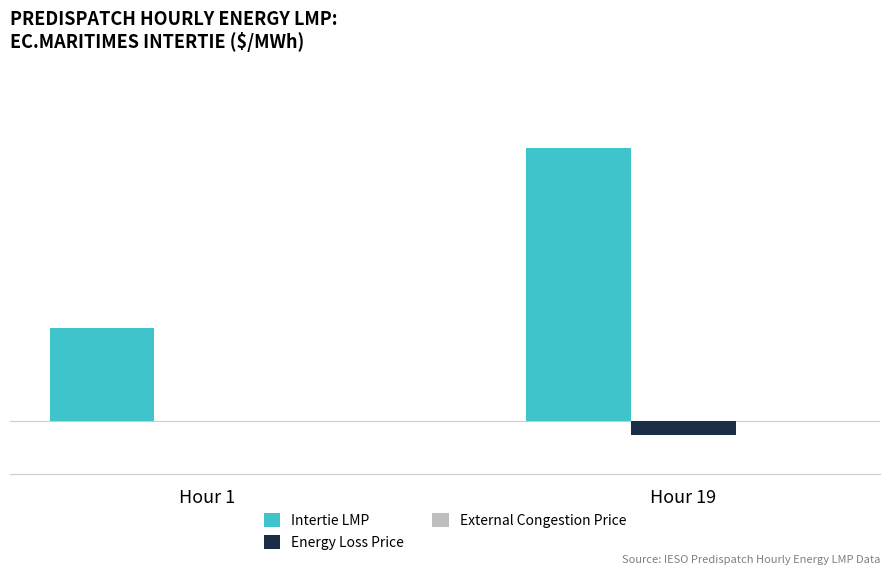

Are the bars grouped side by side (vs. stacked)?

Yes